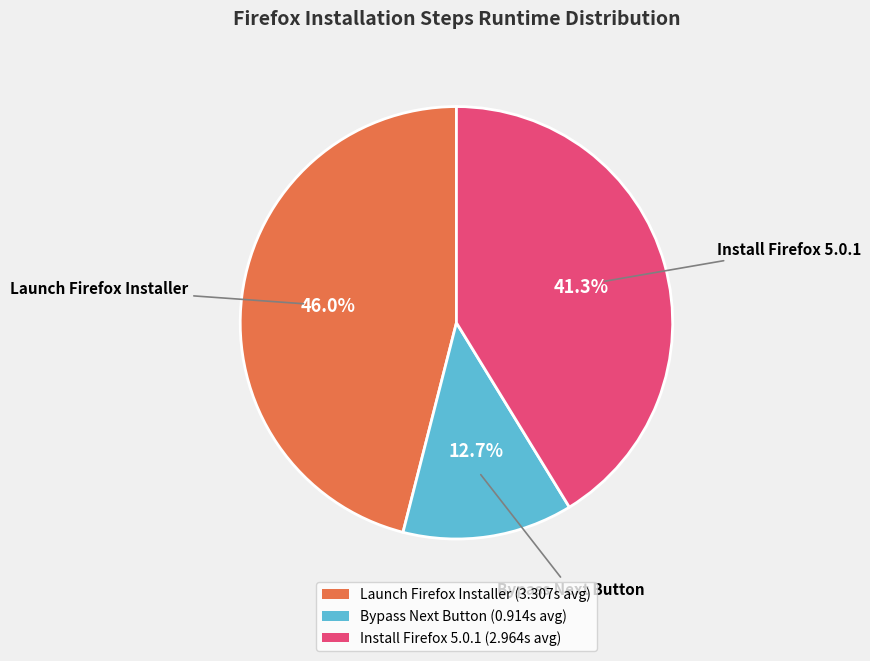

Between Bypass Next Button (0.914s avg) and Launch Firefox Installer (3.307s avg), which is larger?

Launch Firefox Installer (3.307s avg)